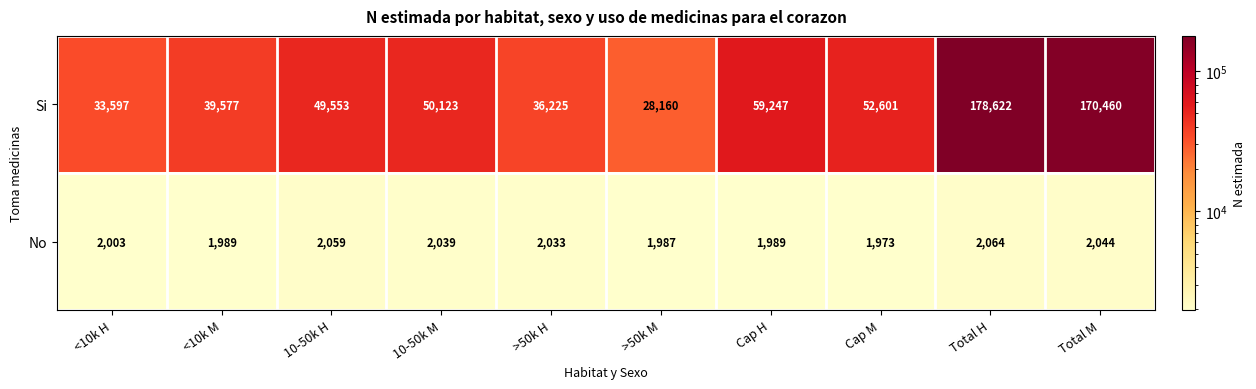

Which series changed the most between >50k M and Total H?

Si